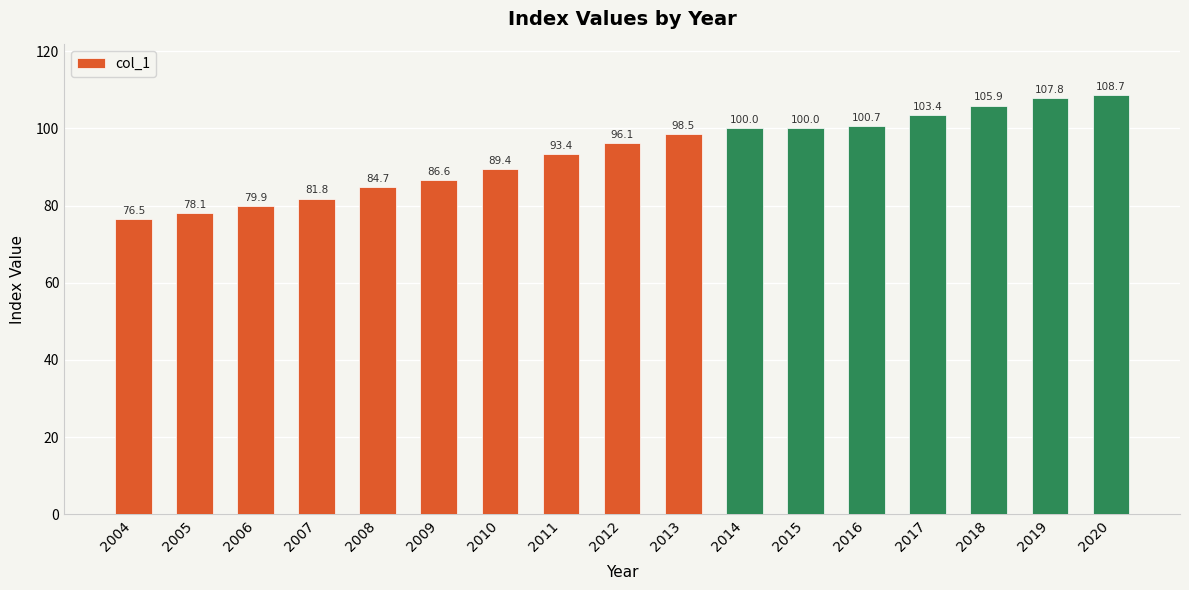

Approximately how many times larger is the value at 2009 compared to 2007?

1.1